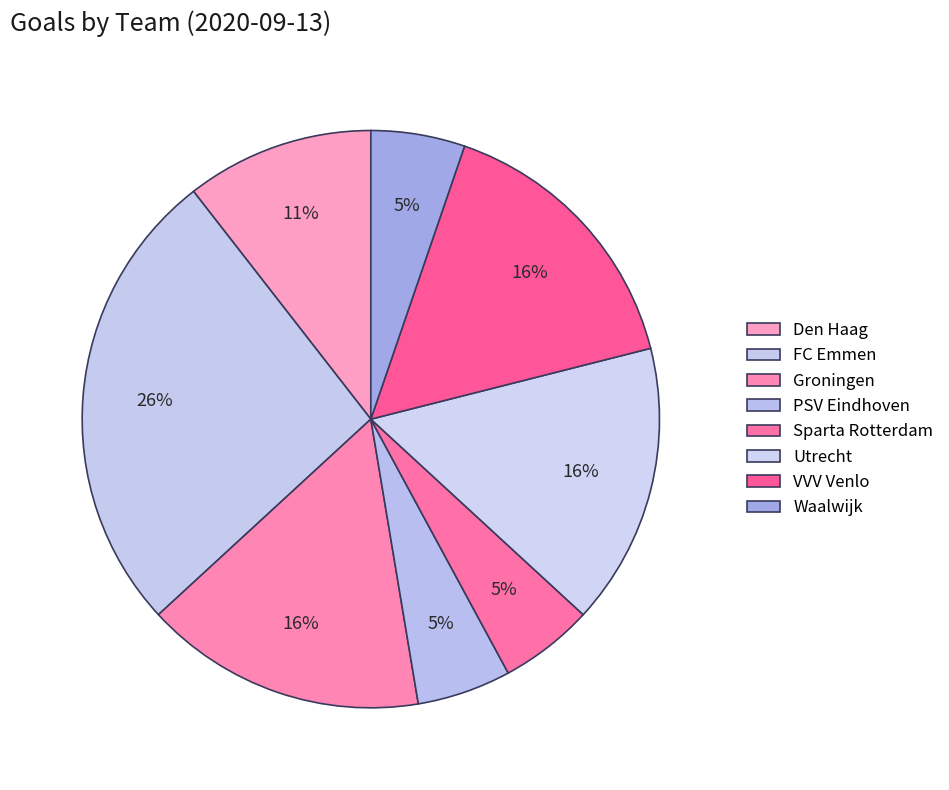

Does any single category account for the majority?

No